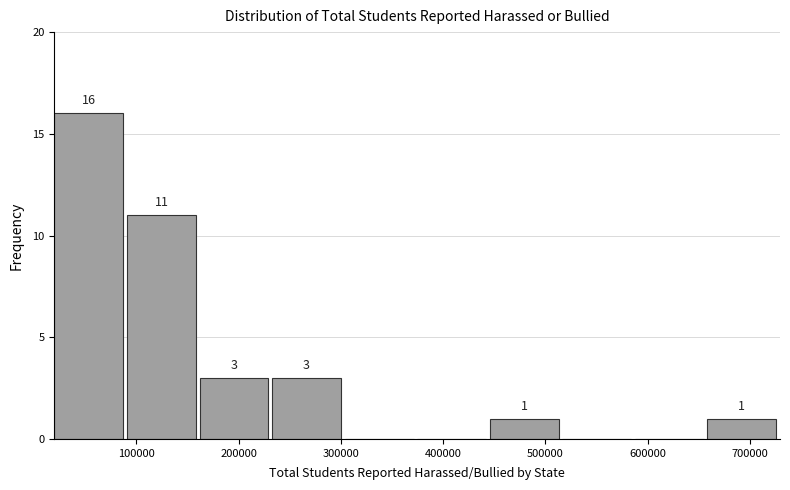

Which range on the x-axis has the tallest bar?

20000 to 90000